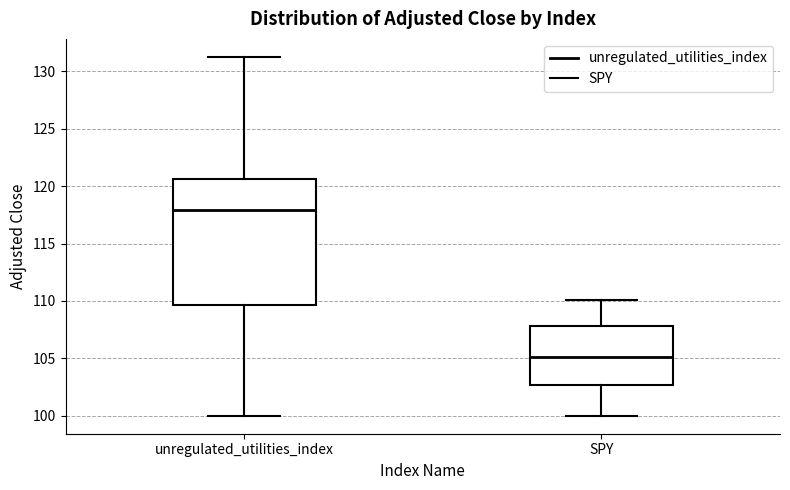

Which box's median line is the lowest?

SPY